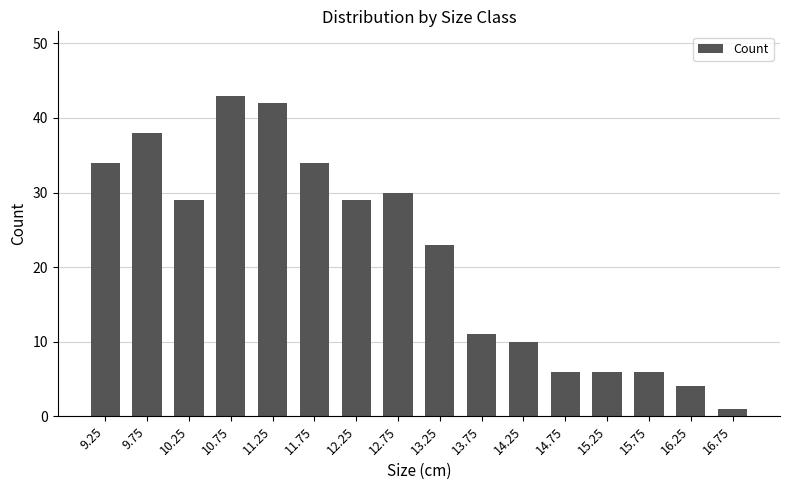

What is the approximate value at 15.75, to the nearest 5?

5